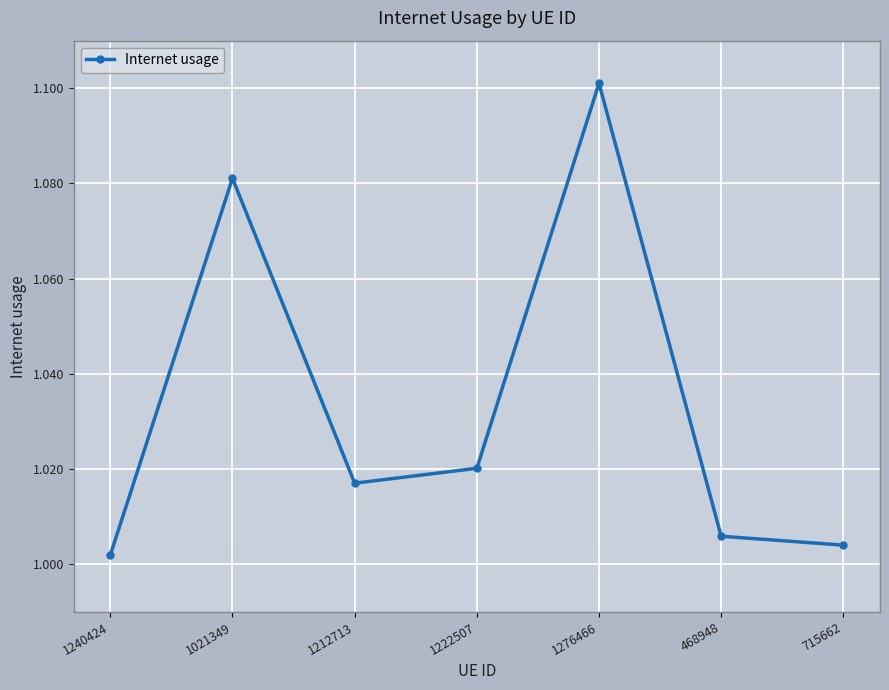

What is the change in value from 1222507 to 1276466?

+0.1